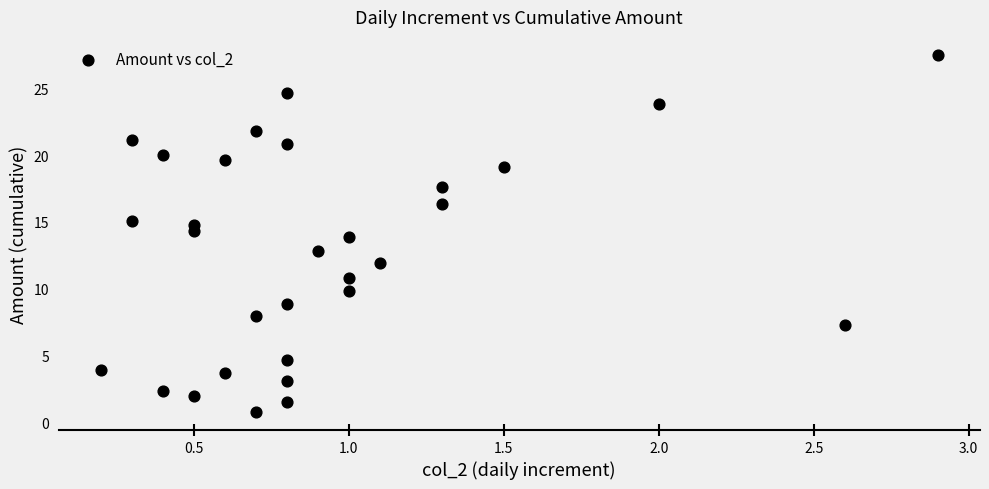

What is the range of Y values (max minus min)?

26.8